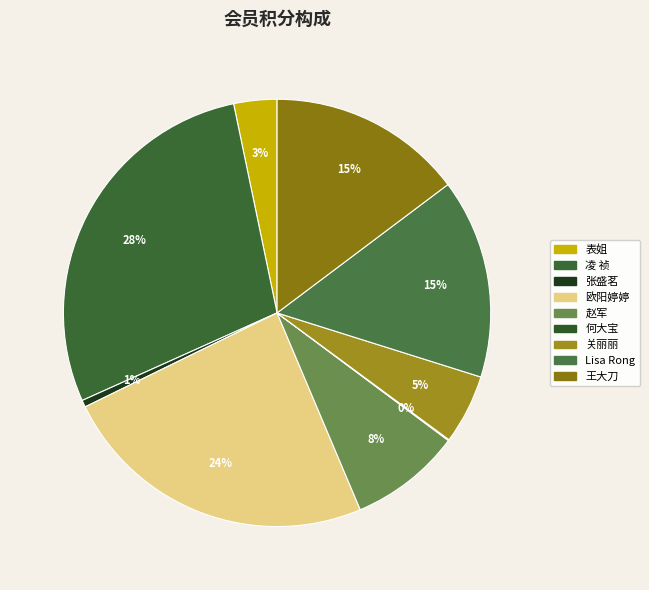

Which category has the biggest portion of the pie?

凌 祯